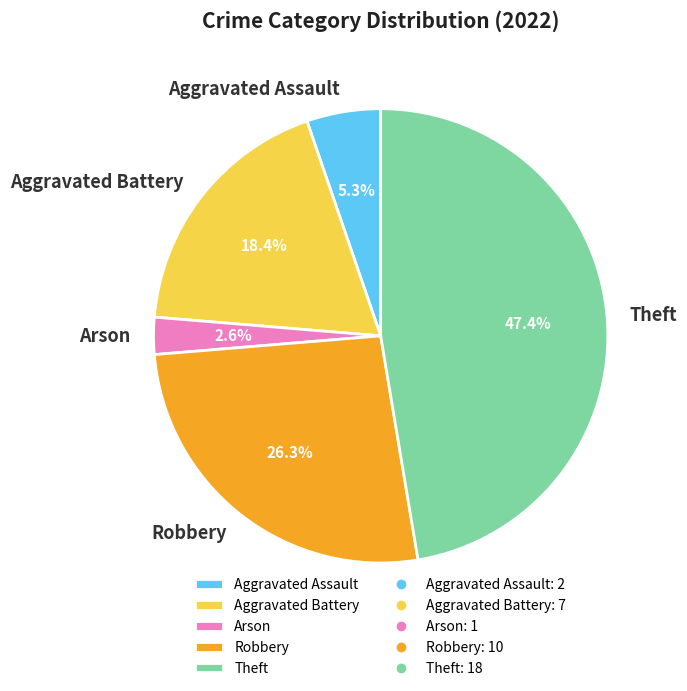

What percentage is the Aggravated Battery slice, to the nearest percent?

18%